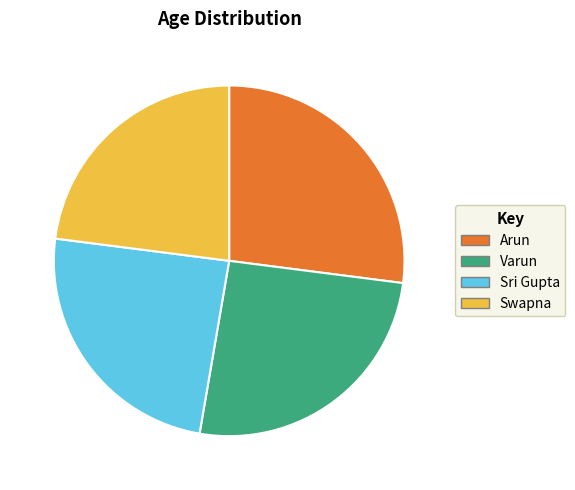

Is it true that Sri Gupta is 18% of the pie?

False